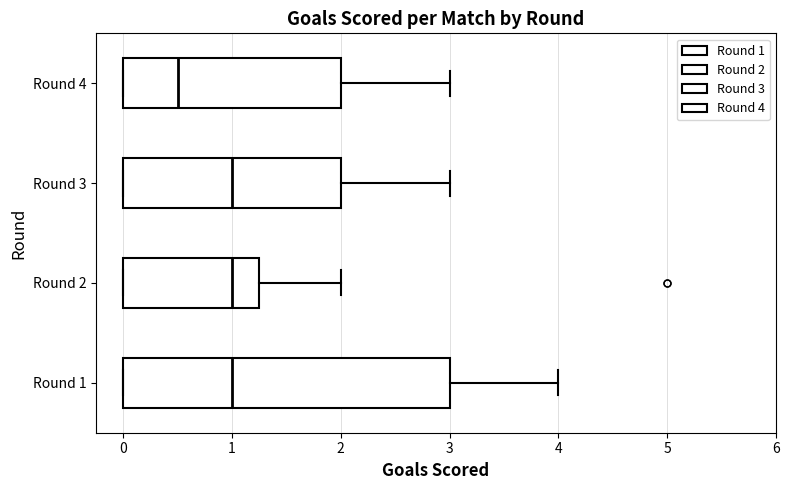

Reading bottom to top, transcribe this box plot: for each box, give where its median line is, the range the box spans, and where its two whiskers end, as read against the x-axis. The values are not printed on the chart, so give them approximately, as read against the axis.

Round 1: median 1.0, box 0.0 to 3.0, whiskers 0.0 to 4.0
Round 2: median 1.0, box 0.0 to 1.3, whiskers 0.0 to 2.0
Round 3: median 1.0, box 0.0 to 2.0, whiskers 0.0 to 3.0
Round 4: median 0.5, box 0.0 to 2.0, whiskers 0.0 to 3.0